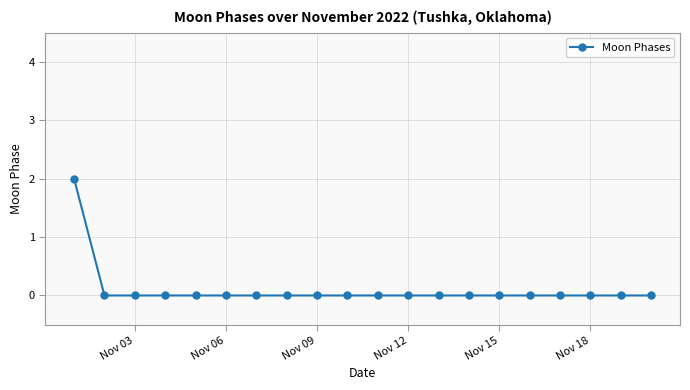

What is the value of the 1st point from the left?

2